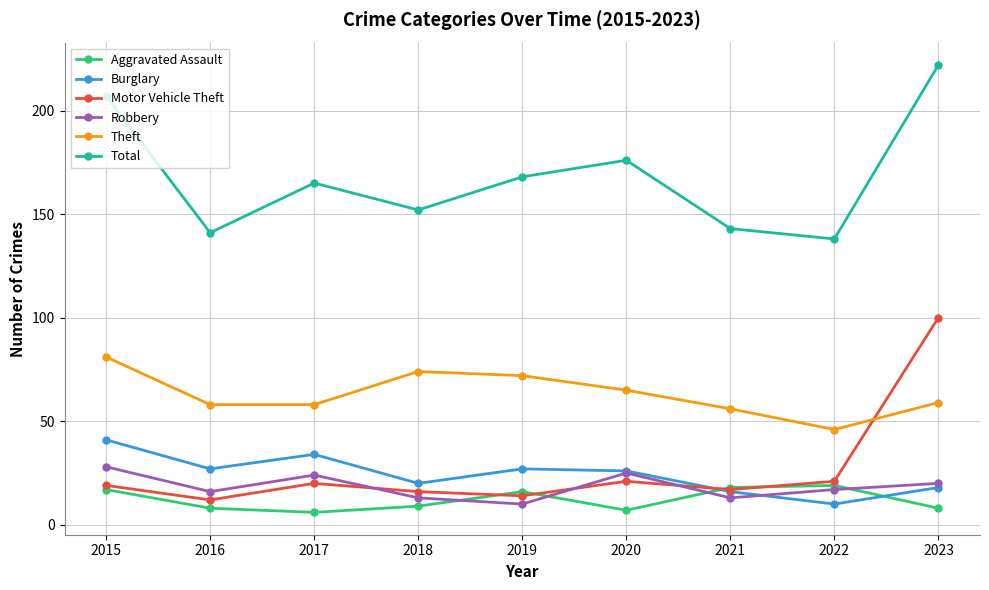

What is the greatest value displayed?

222